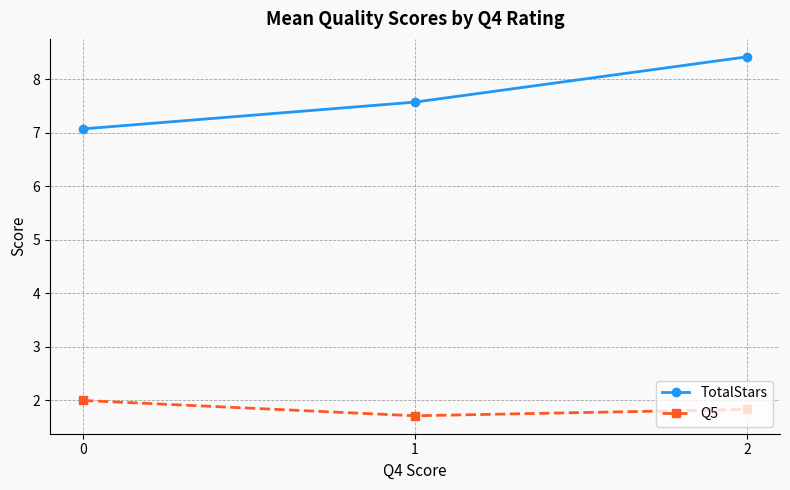

Is the value of Q5 at 1 greater than the value of TotalStars at 0?

No